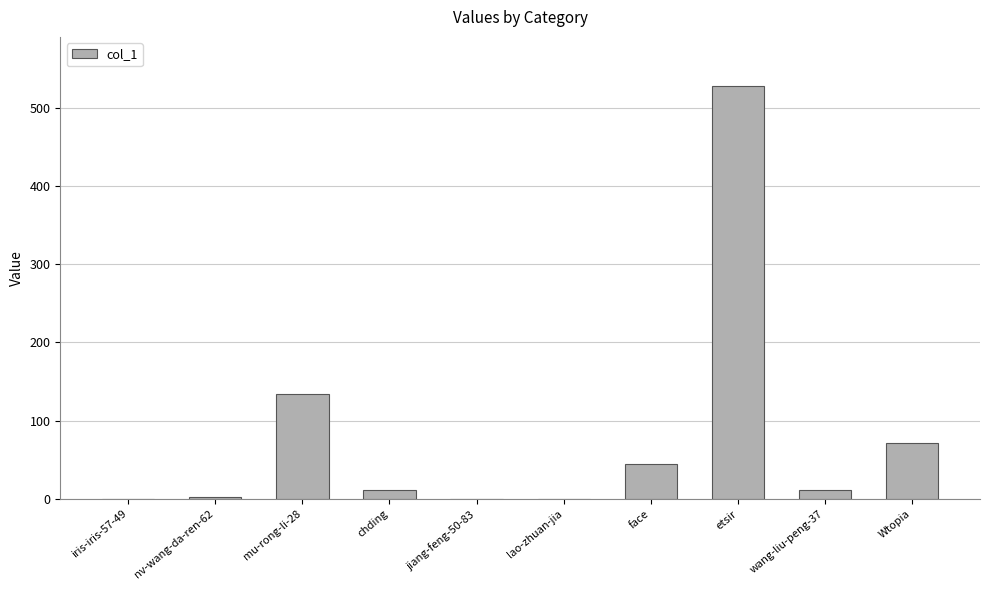

The value at etsir is 527. True or false?

True